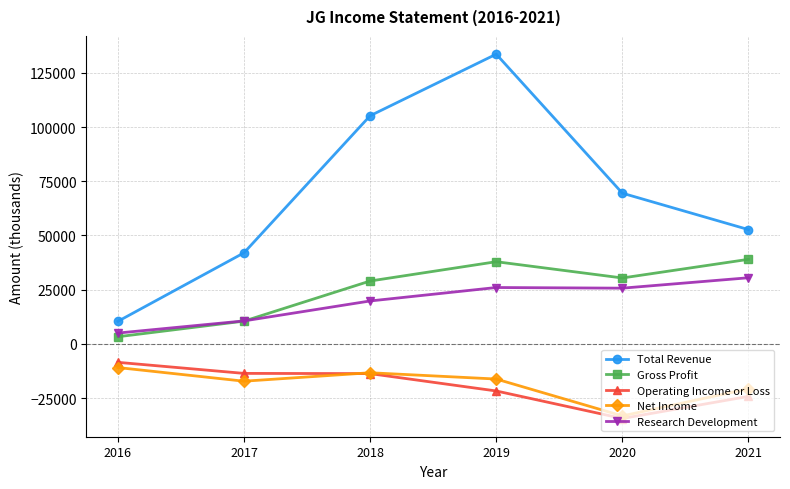

What is the minimum value shown in the chart?

-34400